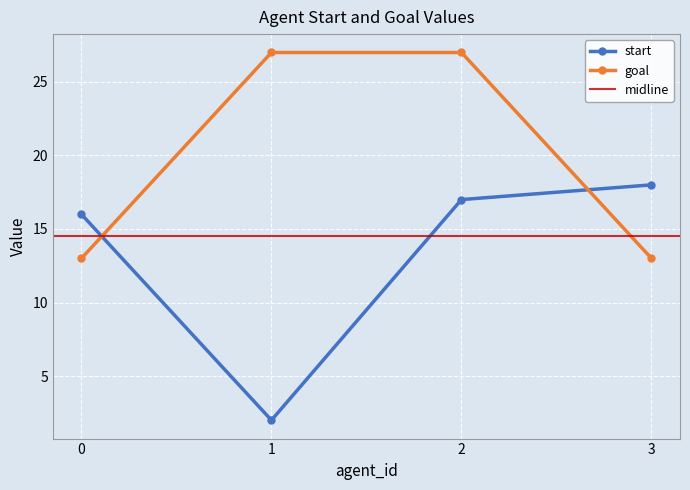

What is the minimum value for start?

2